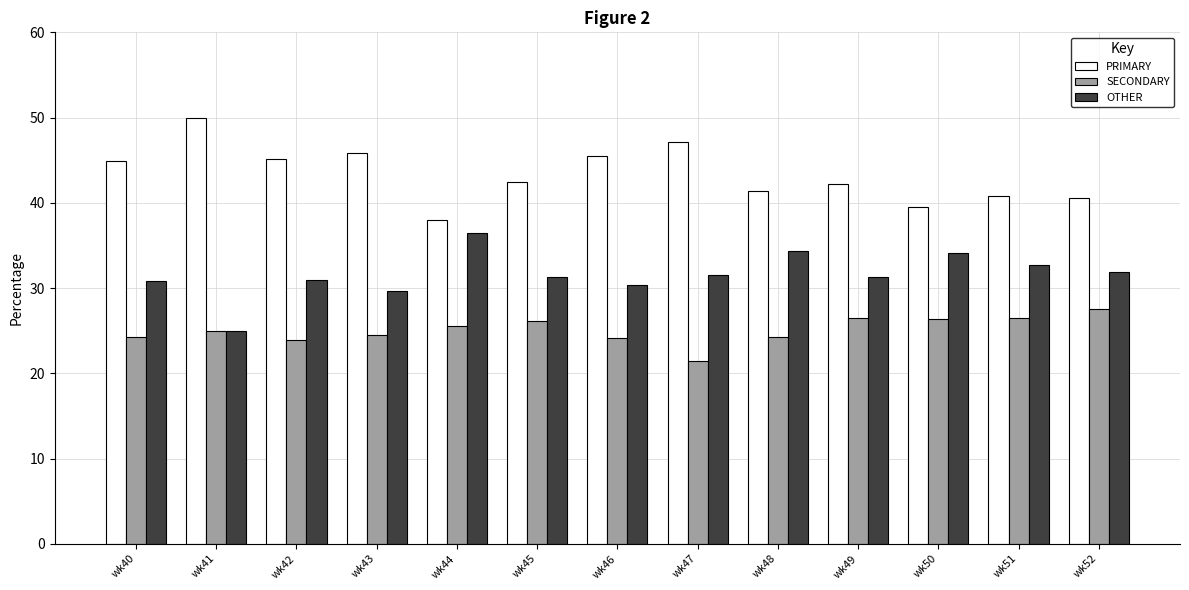

The PRIMARY series shows 45.8 at wk43. True or false?

True